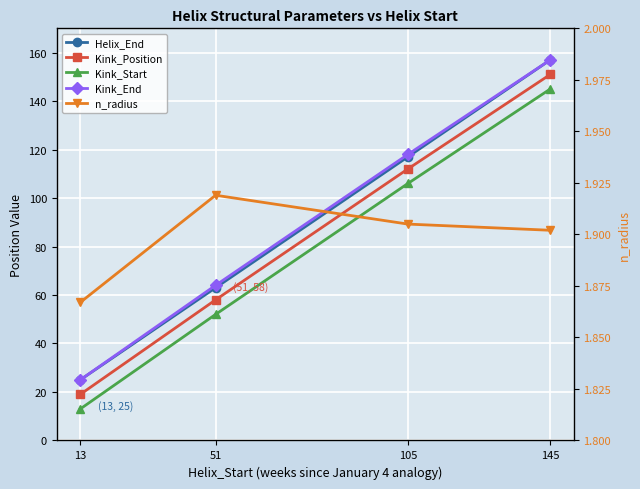

How many data points does each series have?

4